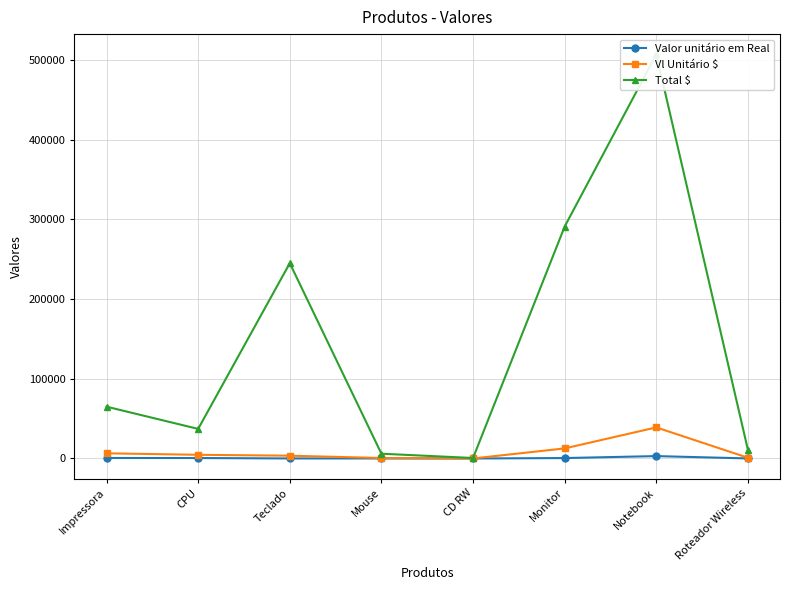

Which category has the lowest value in the Valor unitário em Real series?

CD RW